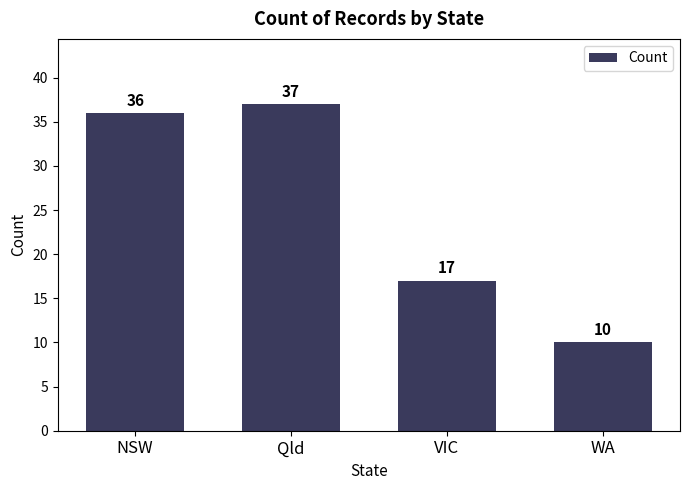

What is the sum of the values at Qld and WA?

47